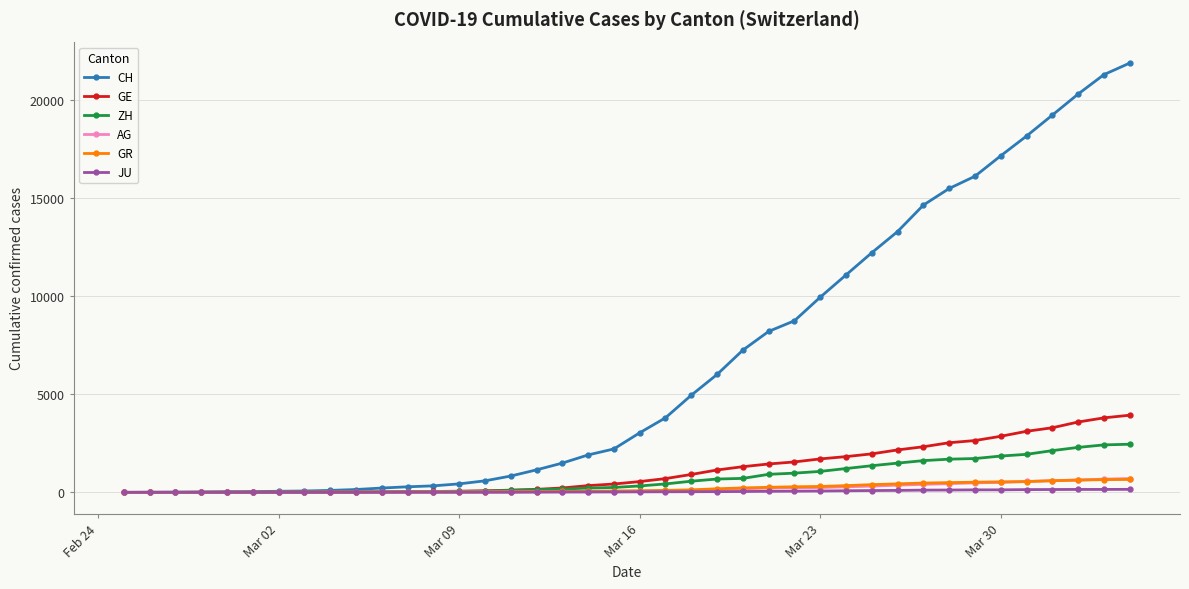

What is the maximum value shown in the chart?

21855